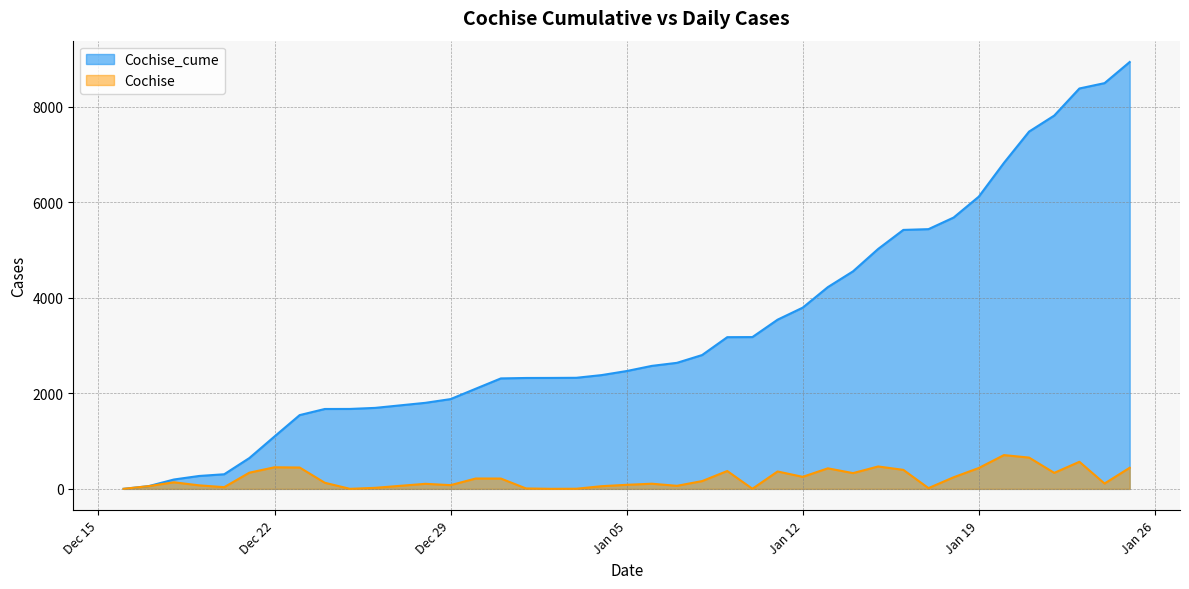

At 2020-12-20, list the series in order from largest to smallest.

Cochise_cume, Cochise